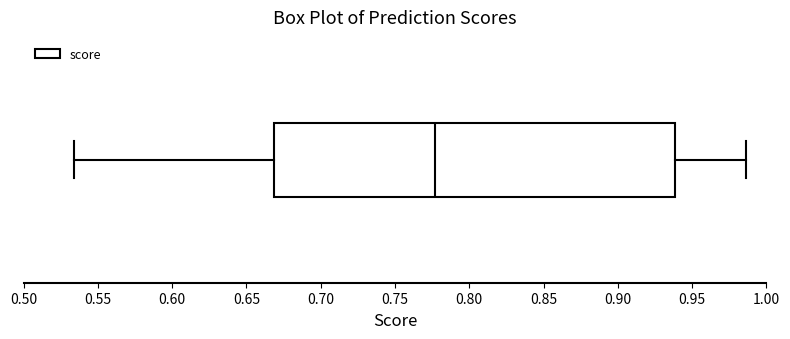

Read this box plot against the x-axis: the position of the median line, the range covered by the box, and the ends of both whiskers. The values are not printed on the chart, so give them approximately, as read against the axis.

median 0.775, box 0.670 to 0.940, whiskers 0.535 to 0.985